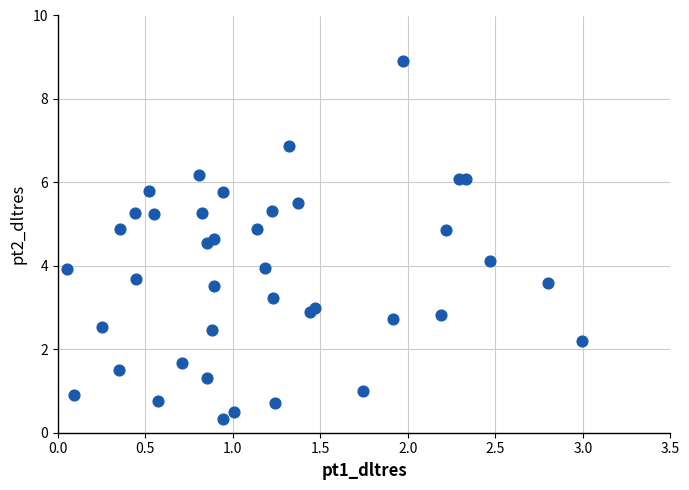

What is the range of X values (max minus min)?

2.9